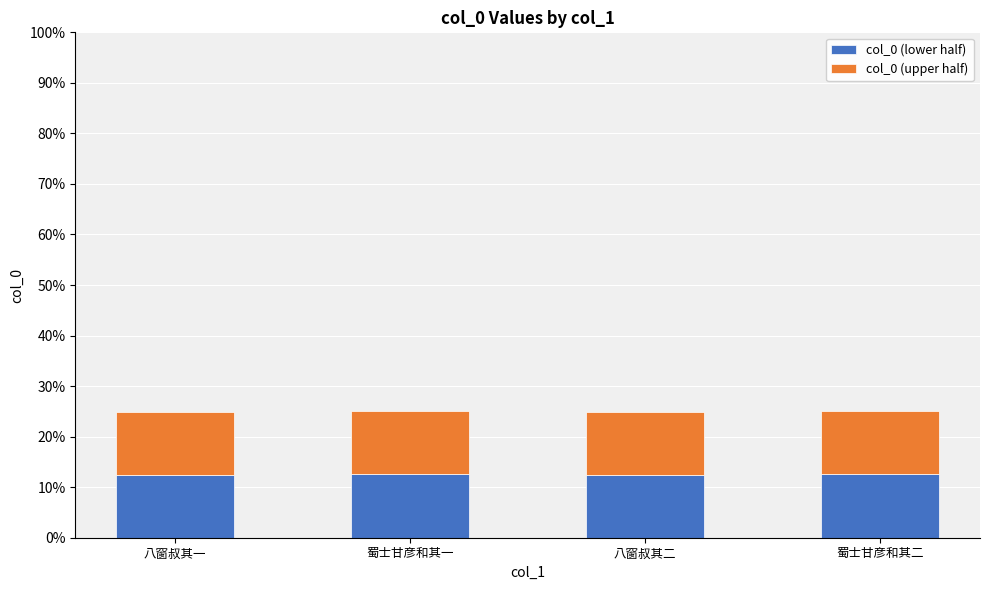

What is the total value across all series at 蜀士甘彦和其二?

25.1